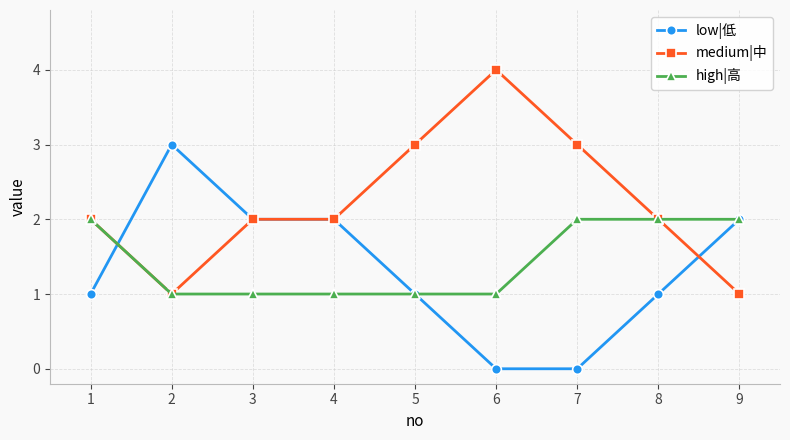

The low|低 series shows 0 at 1. True or false?

False